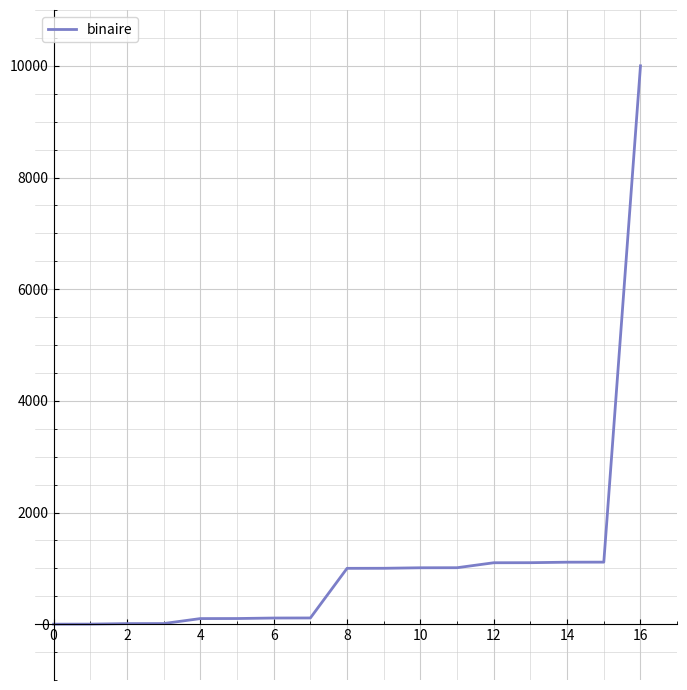

What is the difference between the maximum and minimum values?

10000